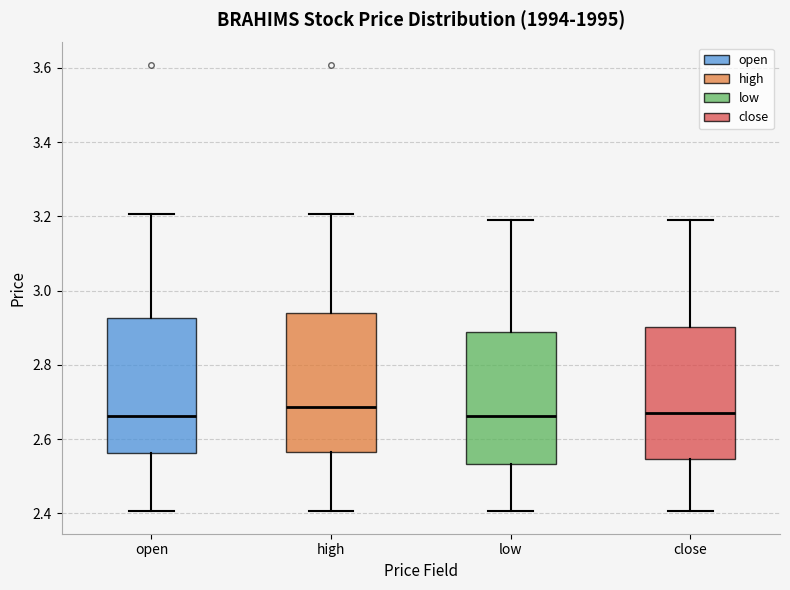

Reading left to right, read every box against the y-axis: the position of its median line, the range the box covers, and the ends of its whiskers. The values are not printed on the chart, so give them approximately, as read against the axis.

open: median 2.66, box 2.56 to 2.92, whiskers 2.40 to 3.20
high: median 2.68, box 2.56 to 2.94, whiskers 2.40 to 3.20
low: median 2.66, box 2.54 to 2.88, whiskers 2.40 to 3.20
close: median 2.68, box 2.54 to 2.90, whiskers 2.40 to 3.20